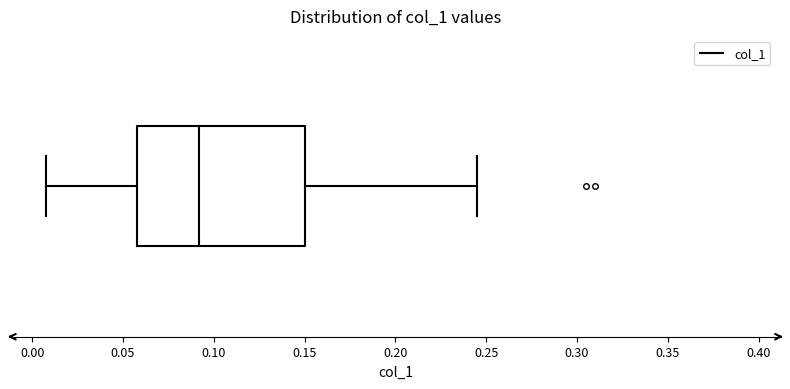

Read this box plot against the x-axis: the position of the median line, the range covered by the box, and the ends of both whiskers. The values are not printed on the chart, so give them approximately, as read against the axis.

median 0.090, box 0.060 to 0.150, whiskers 0.005 to 0.245